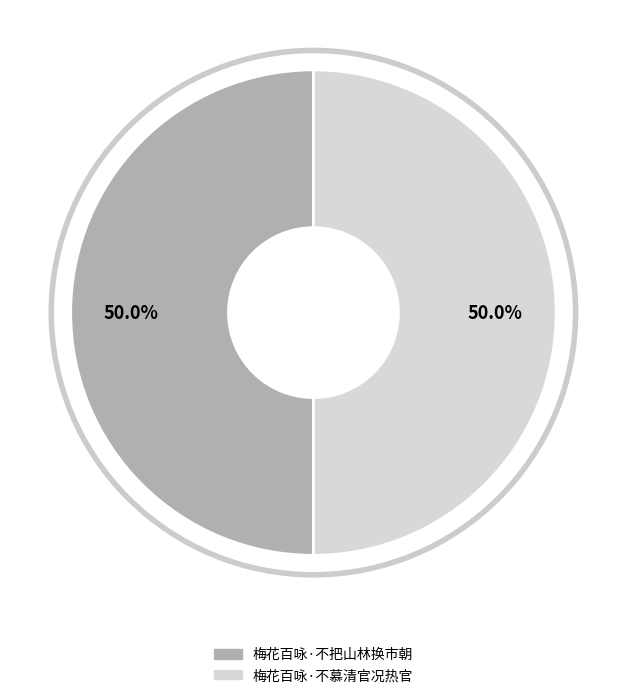

Combined, do 梅花百咏·不把山林换市朝 and 梅花百咏·不慕清官况热官 account for over 50%?

Yes